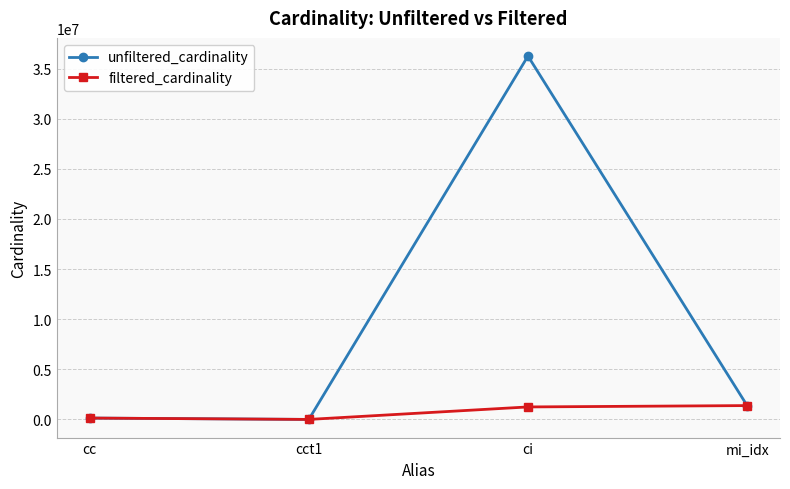

What is the label of the 3rd point from the left?

ci